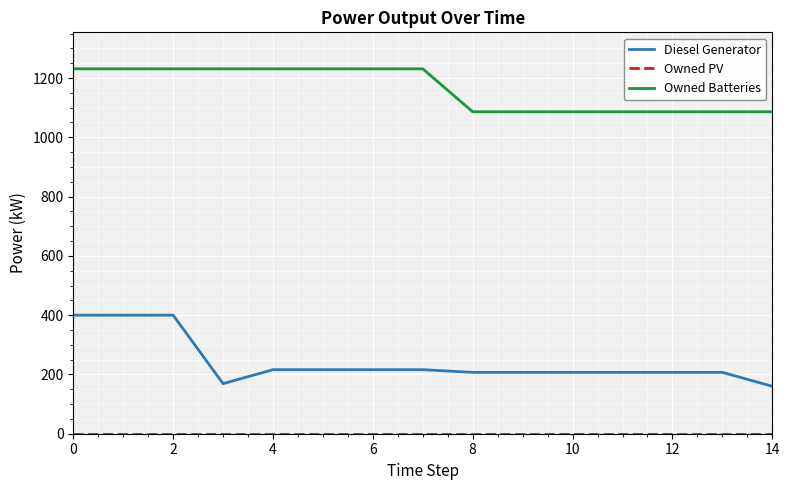

Which series has the largest total across all categories?

Owned Batteries